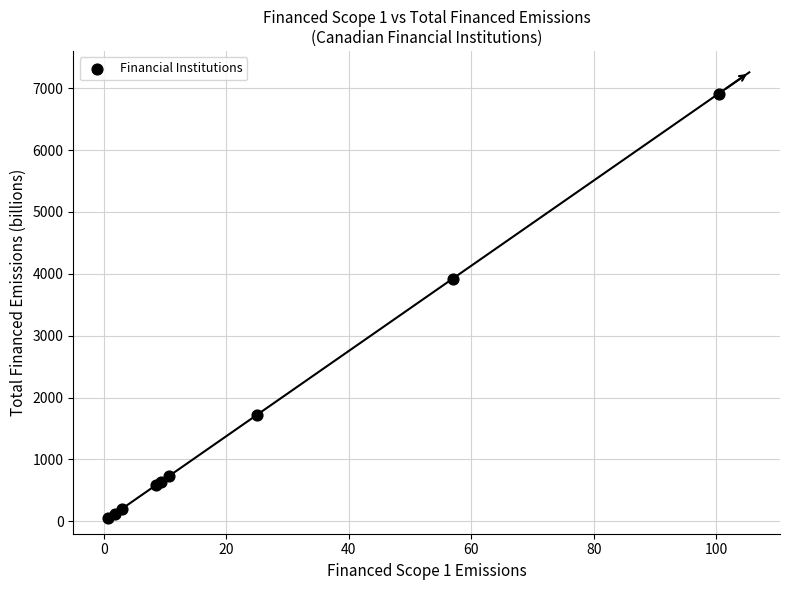

What Y value in the scatter plot is closest to 3479?

3922.1